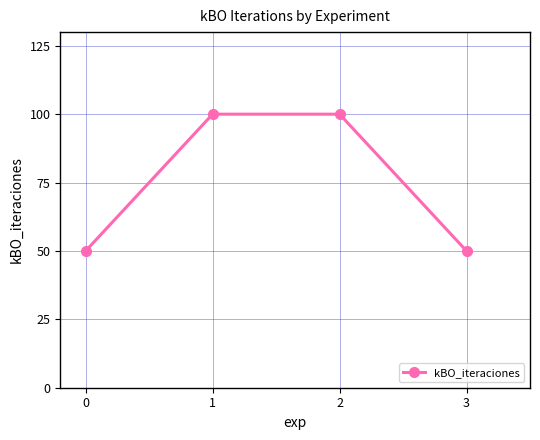

What is the average value?

75